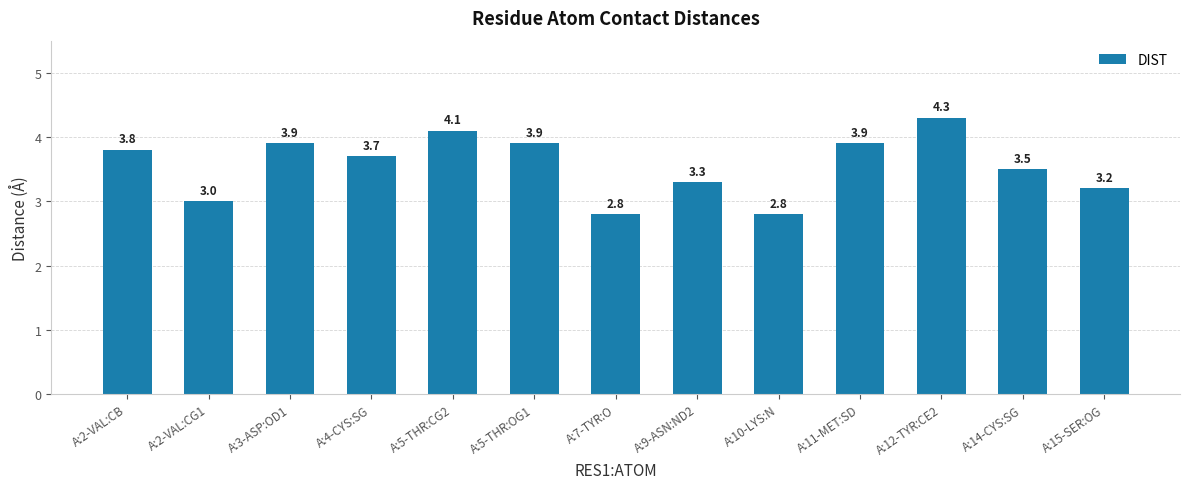

What is the label of the 10th bar from the right?

A:4-CYS:SG